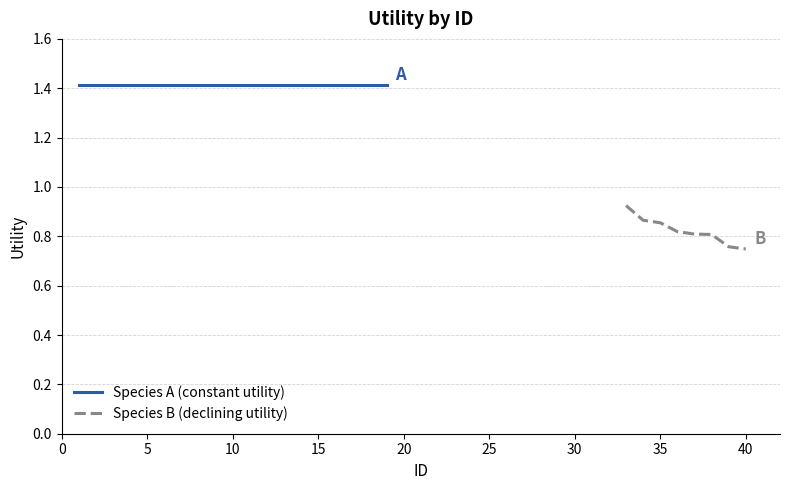

What is the change in value from 17 to 37?

-0.6